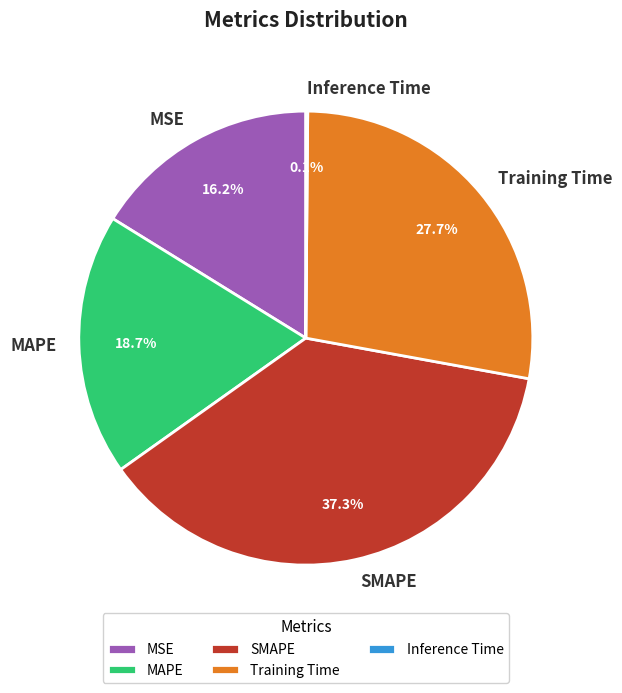

Between SMAPE and MSE, which is larger?

SMAPE